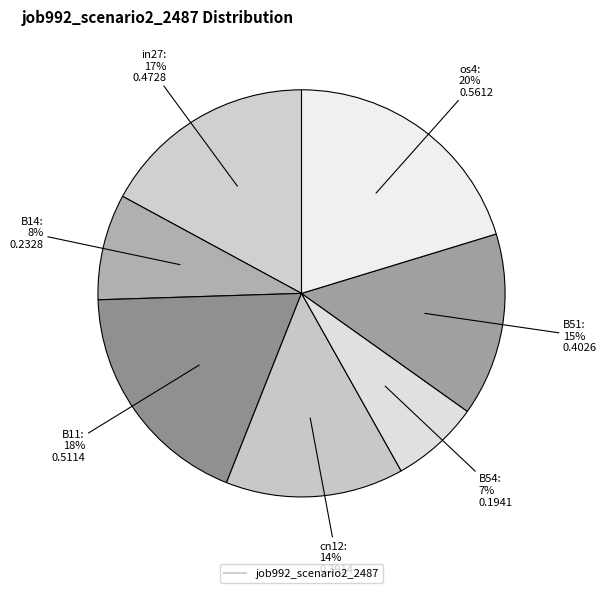

How many slices are in this pie chart?

7